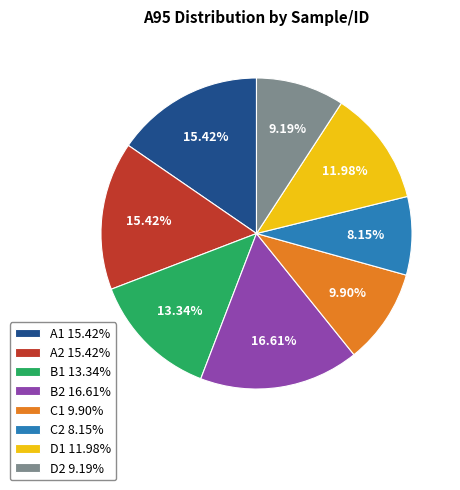

How many segments does this pie chart have?

8